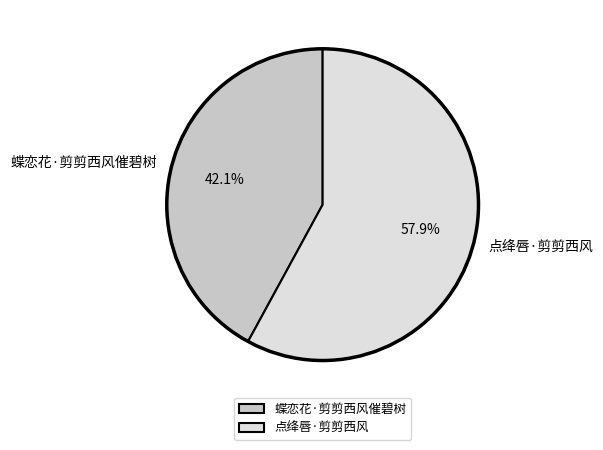

Which has a higher value, 蝶恋花·剪剪西风催碧树 or 点绛唇·剪剪西风?

点绛唇·剪剪西风